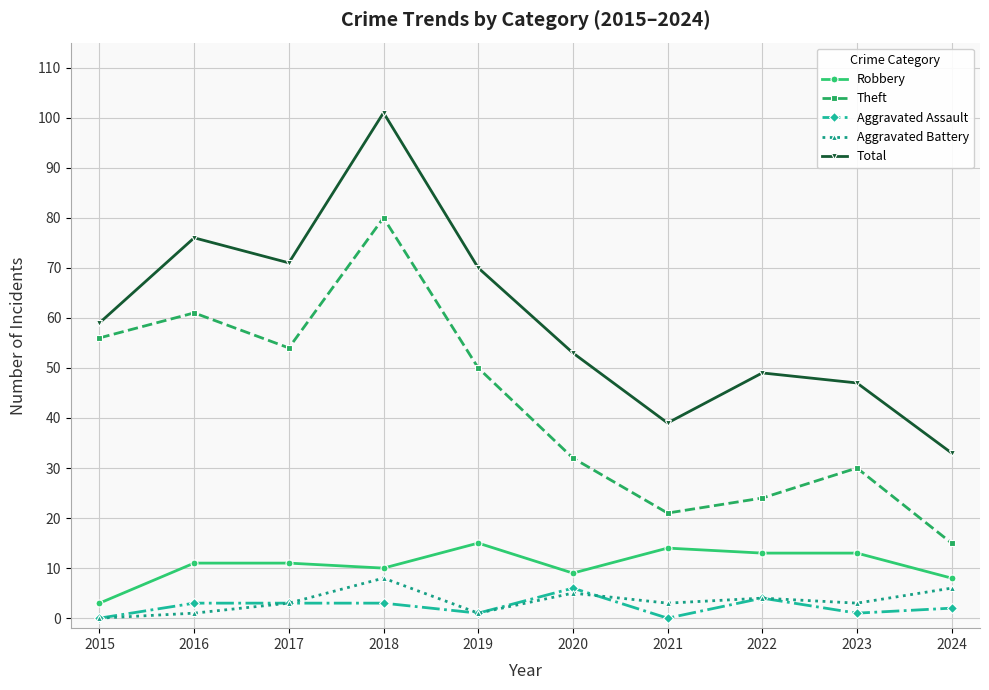

Reading left to right, what are all the values shown in this chart?

Robbery: 3	11	11	10	15	9	14	13	13	8
Theft: 56	61	54	80	50	32	21	24	30	15
Aggravated Assault: 0	3	3	3	1	6	0	4	1	2
Aggravated Battery: 0	1	3	8	1	5	3	4	3	6
Total: 59	76	71	101	70	53	39	49	47	33